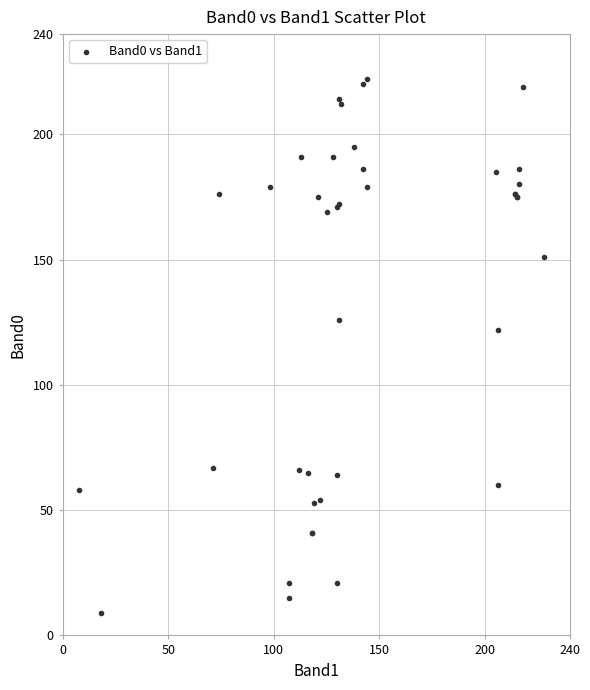

What Y value in the scatter plot is closest to 115?

122